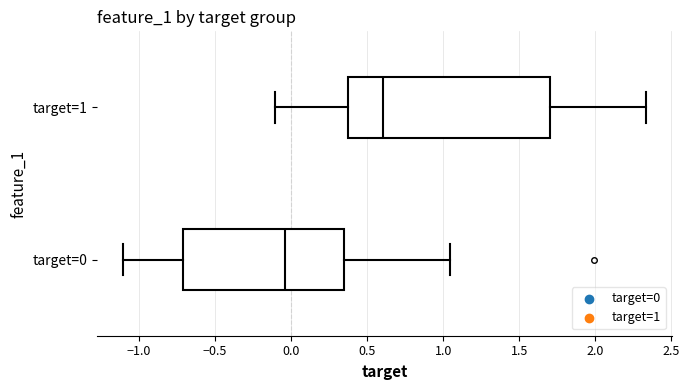

Reading bottom to top, read every box against the x-axis: the position of its median line, the range the box covers, and the ends of its whiskers. The values are not printed on the chart, so give them approximately, as read against the axis.

target=0: median -0.05, box -0.70 to 0.35, whiskers -1.10 to 1.05
target=1: median 0.60, box 0.40 to 1.70, whiskers -0.10 to 2.35